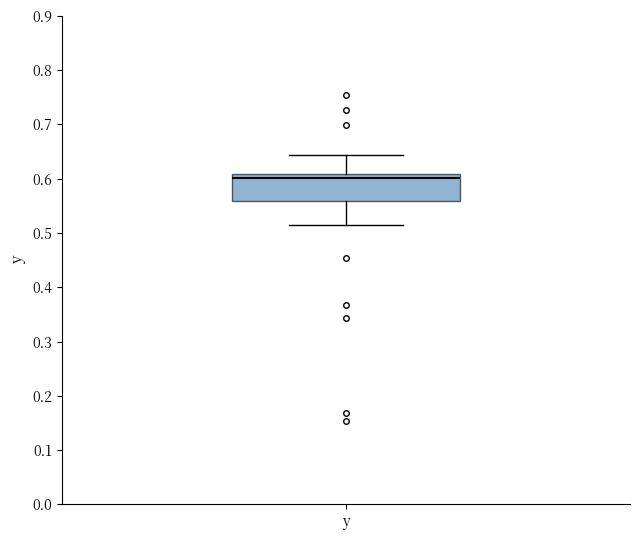

Read this box plot against the y-axis: the position of the median line, the range covered by the box, and the ends of both whiskers. The values are not printed on the chart, so give them approximately, as read against the axis.

median 0.60, box 0.56 to 0.61, whiskers 0.51 to 0.64